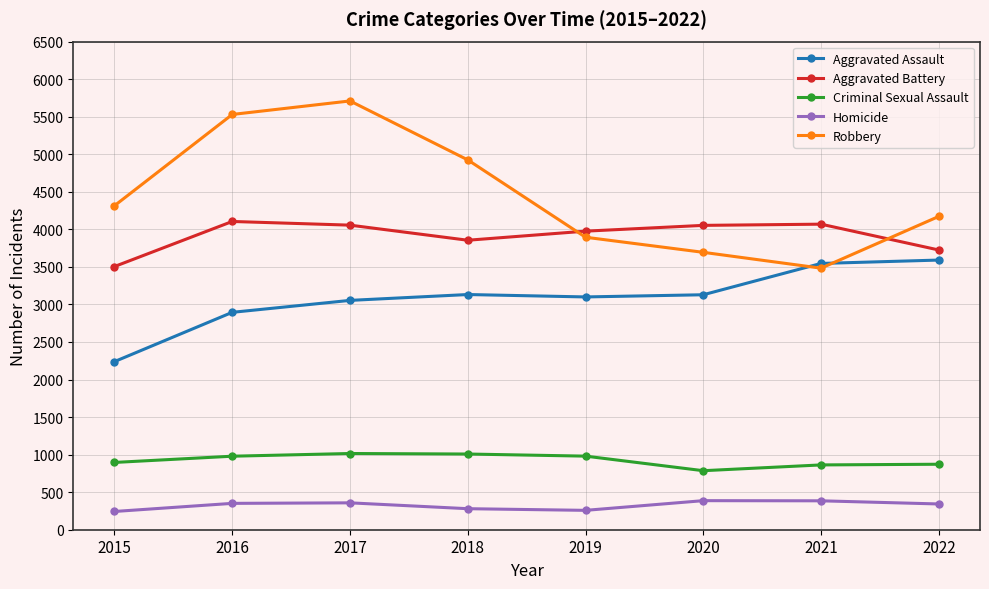

The value of Homicide at 2019 is 258. True or false?

True